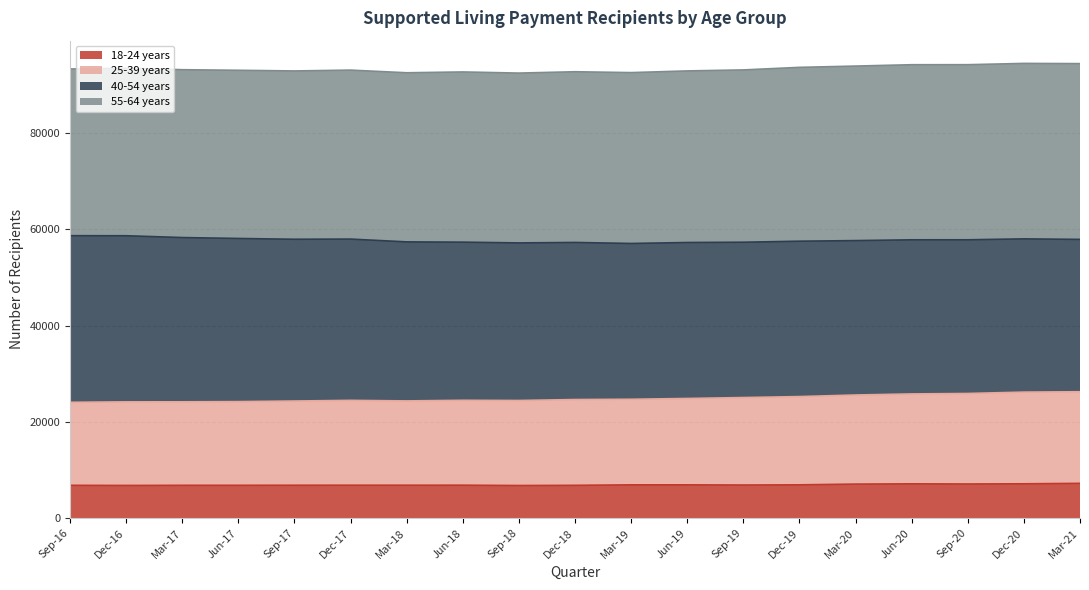

What is the total value across all series at Mar-18?

92472